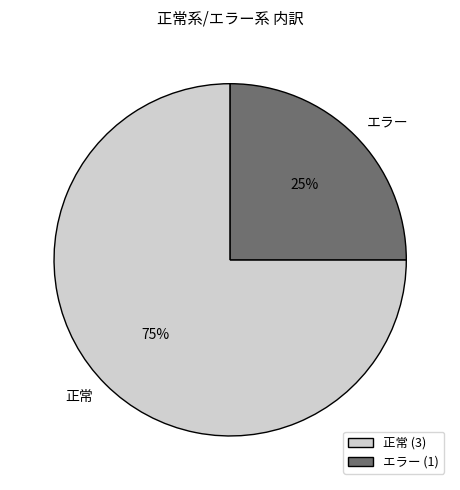

What is the largest slice in the pie chart?

正常